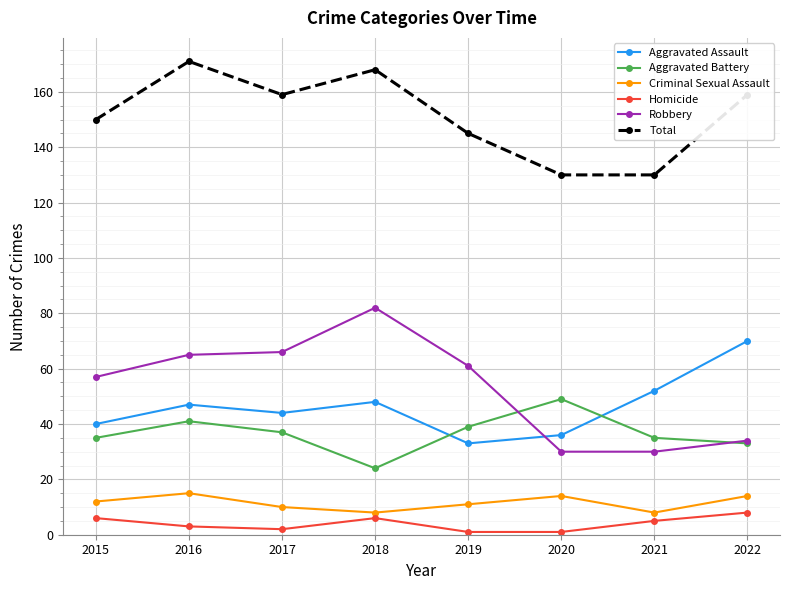

What are all the series names shown in the legend?

Aggravated Assault, Aggravated Battery, Criminal Sexual Assault, Homicide, Robbery, Total